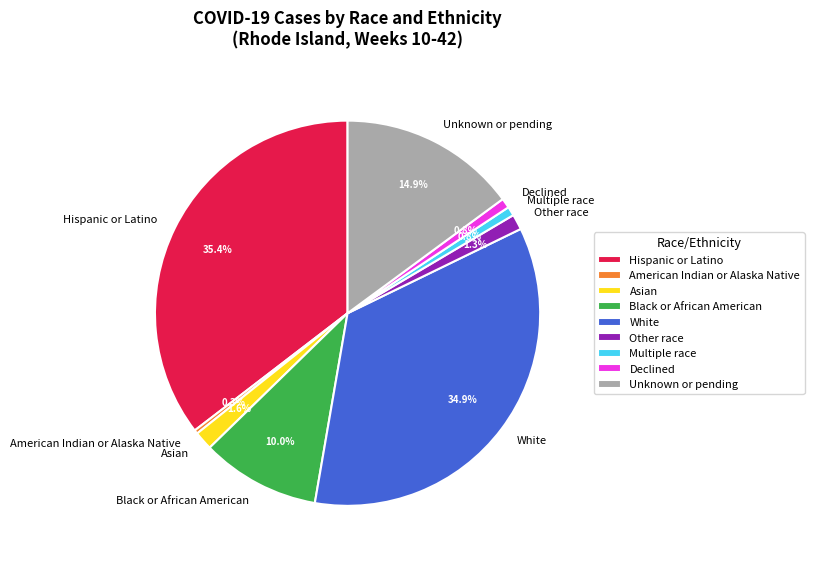

Count the number of slices in the pie.

9